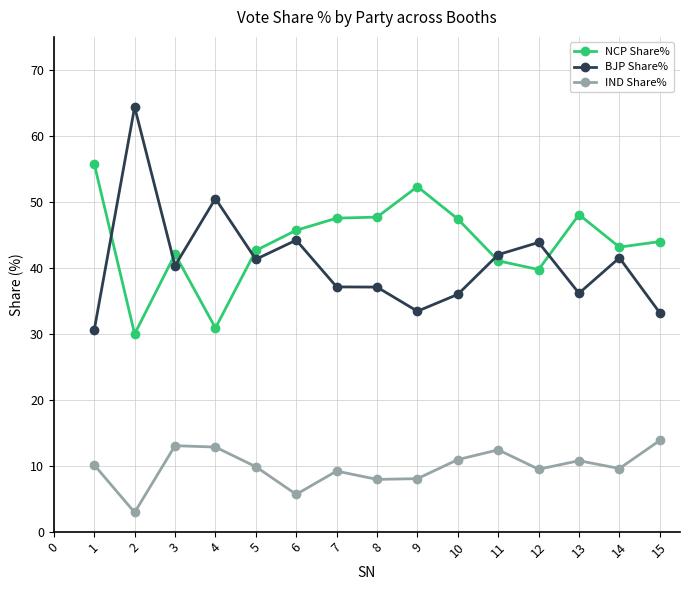

What is the value of the IND Share% point at the 13th from the left?

10.8